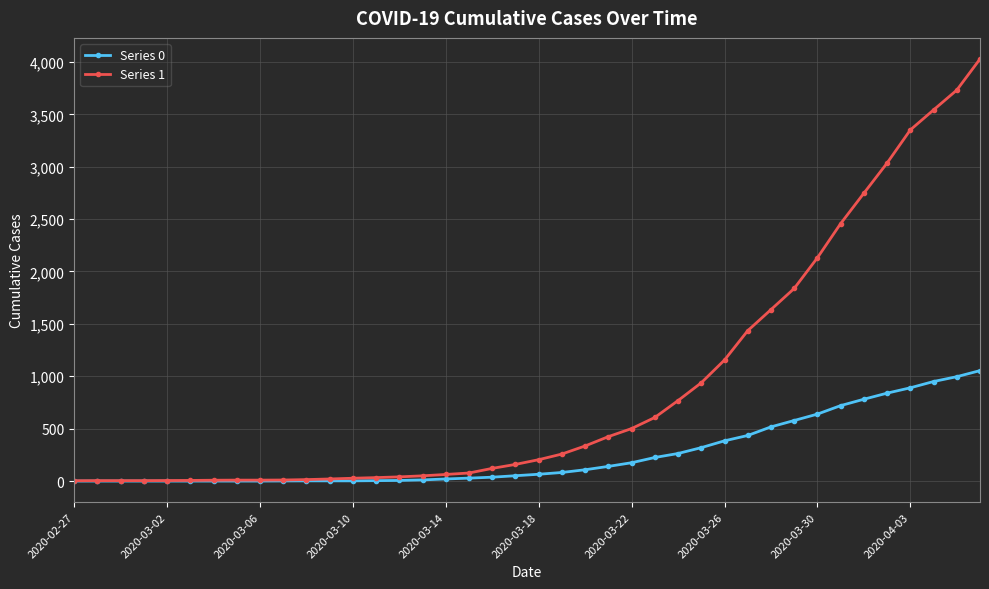

What is the maximum value shown in the chart?

4028